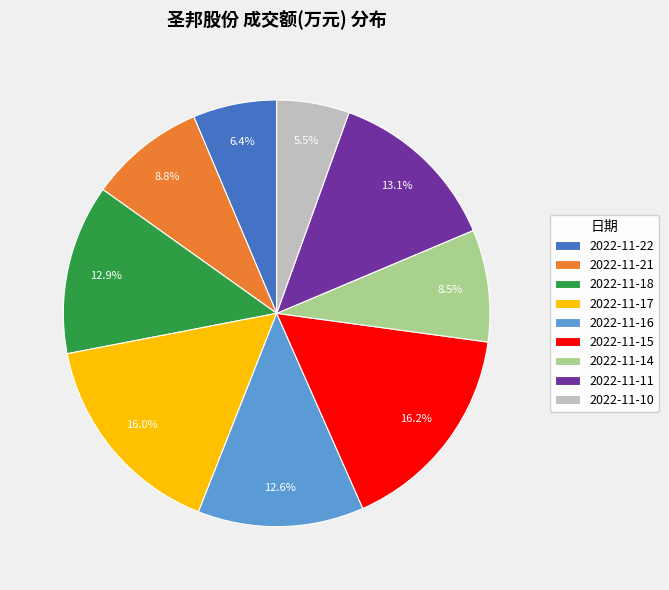

Is there any slice that represents more than half of the pie?

No